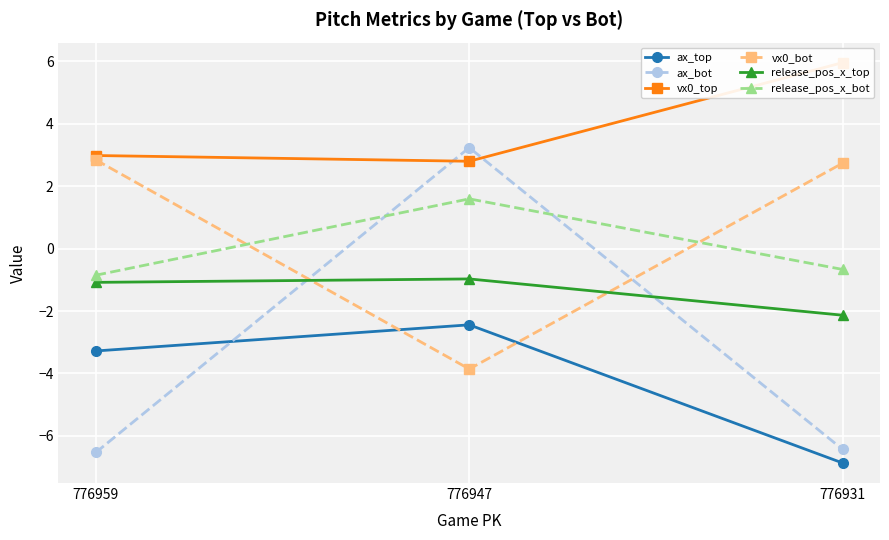

What is the sum of all ax_bot values?

-9.7